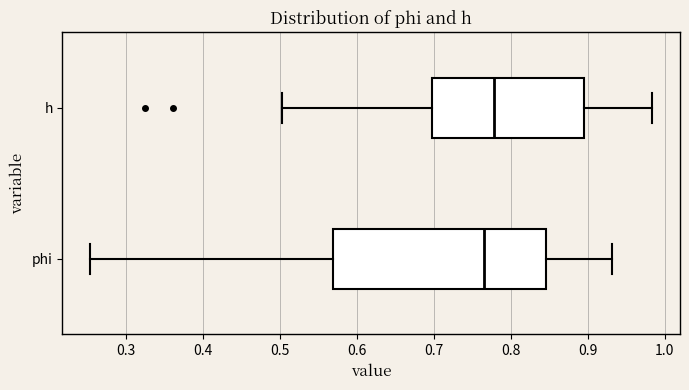

Which box is the widest, from its left edge to its right edge?

phi